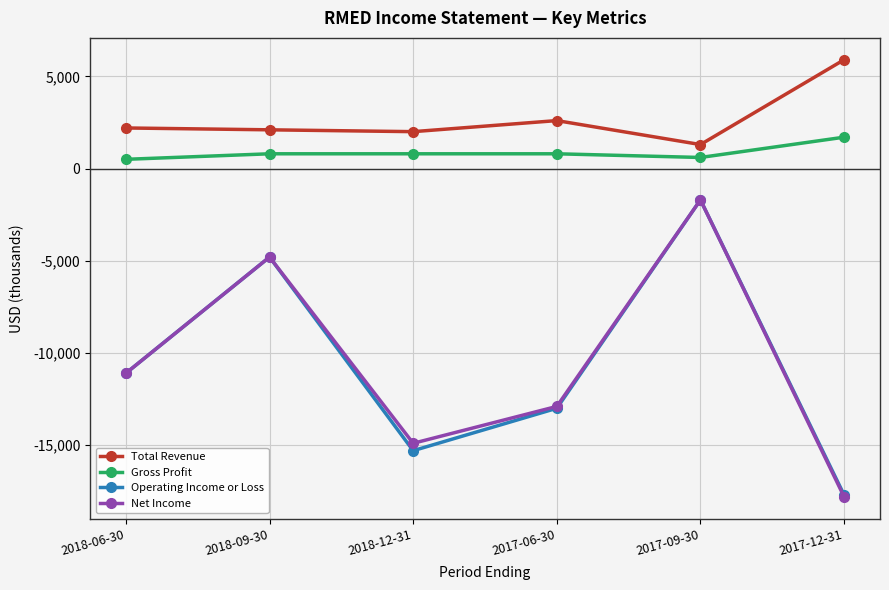

How many lines are shown in the chart?

4